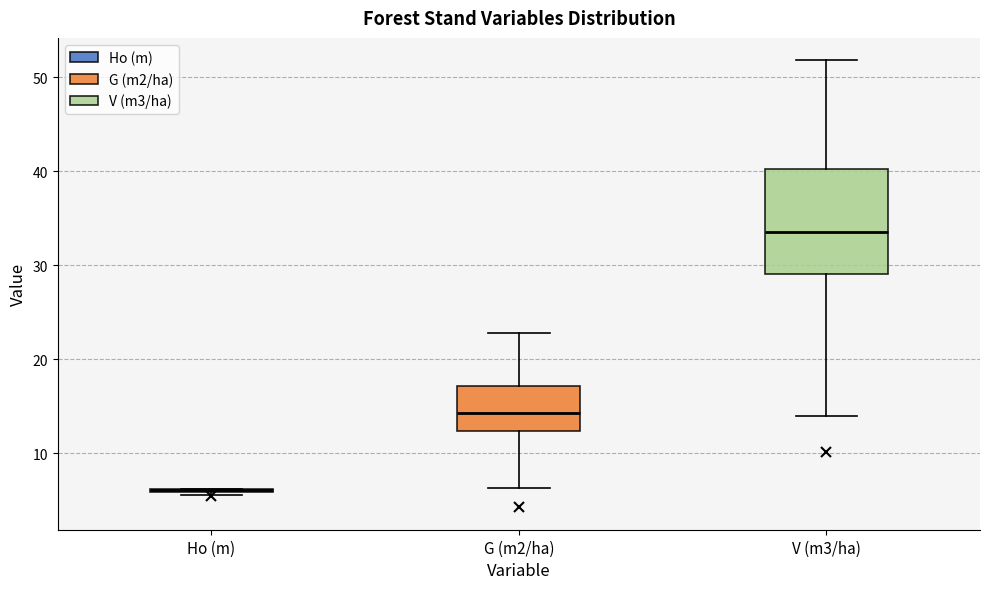

Reading left to right, read every box against the y-axis: the position of its median line, the range the box covers, and the ends of its whiskers. The values are not printed on the chart, so give them approximately, as read against the axis.

Ho (m): box collapsed to a line at 6, whiskers 6 to 6
G (m2/ha): median 14, box 12 to 17, whiskers 6 to 23
V (m3/ha): median 34, box 29 to 40, whiskers 14 to 52